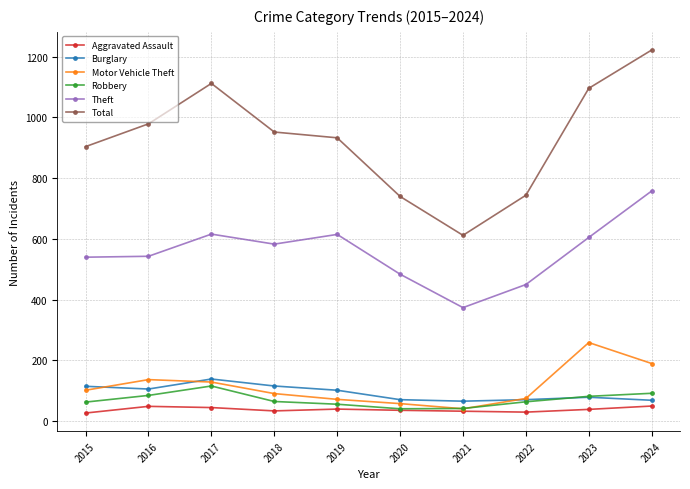

True or false: Total and Motor Vehicle Theft cross at least once.

False